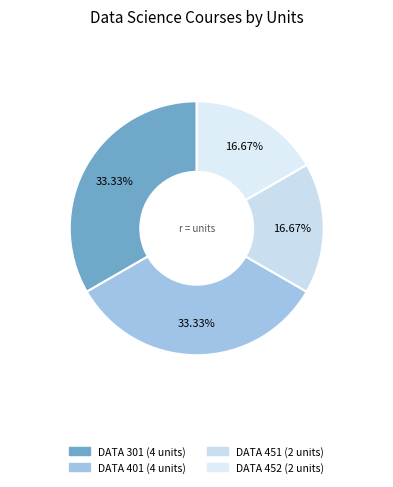

How many segments does this pie chart have?

4